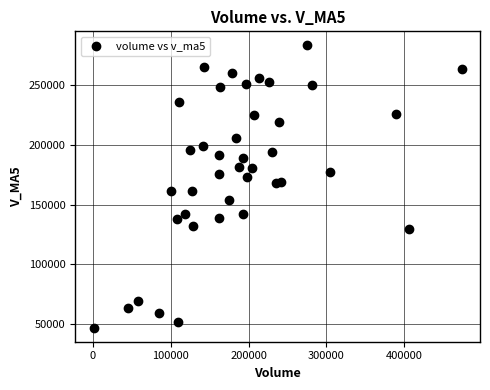

What is the range of Y values (max minus min)?

236572.3